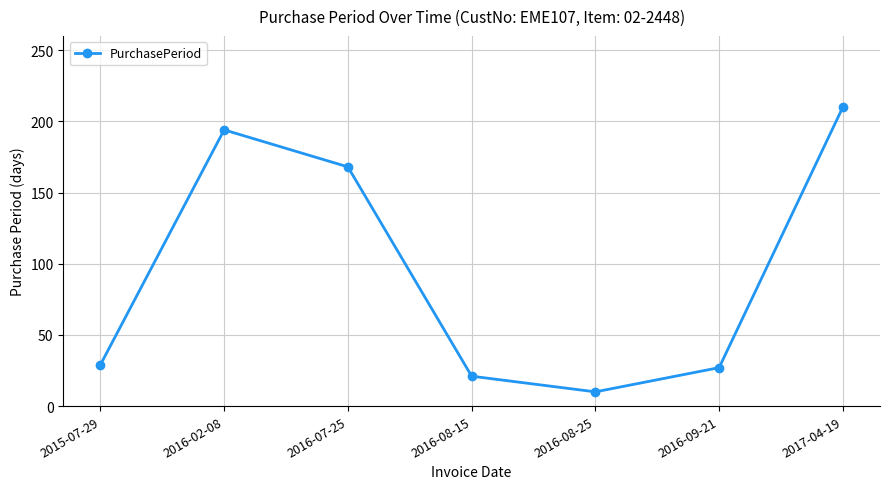

What is the approximate value at 2016-08-25?

10